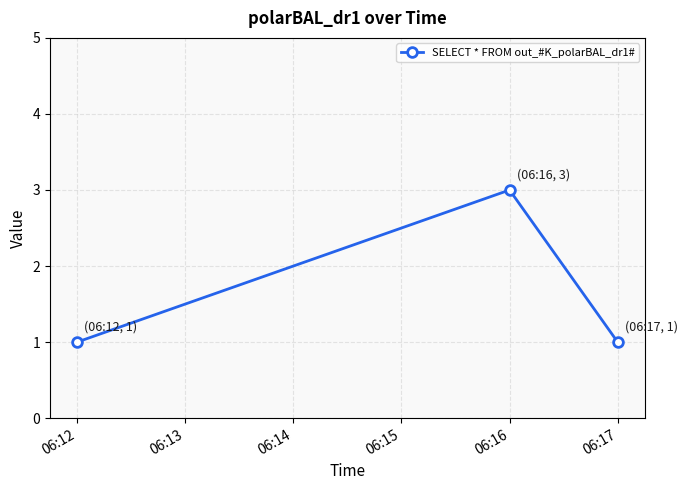

What is the average value?

2